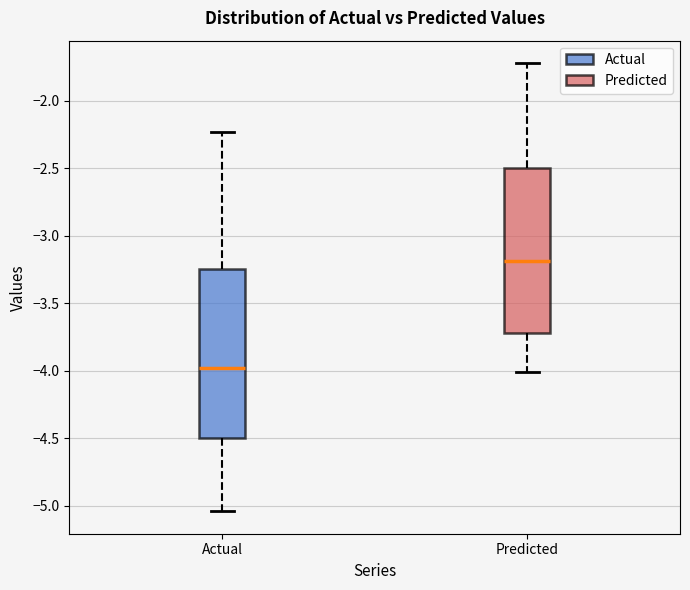

Reading left to right, transcribe this box plot: for each box, give where its median line is, the range the box spans, and where its two whiskers end, as read against the y-axis. The values are not printed on the chart, so give them approximately, as read against the axis.

Actual: median -3.95, box -4.50 to -3.25, whiskers -5.05 to -2.25
Predicted: median -3.20, box -3.70 to -2.50, whiskers -4.00 to -1.70